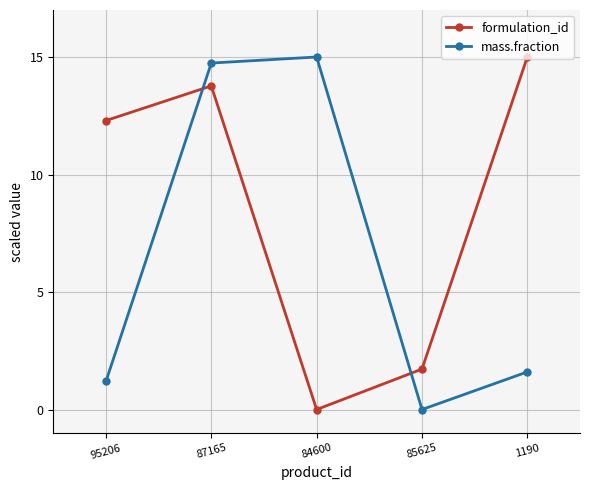

At which label does formulation_id first exceed 12?

95206